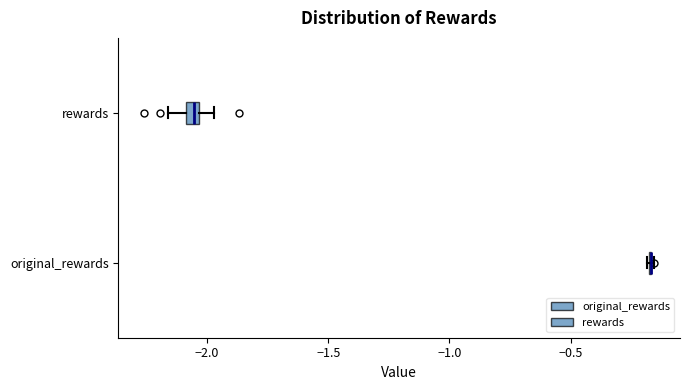

Where is the left edge of the box for rewards on the x-axis? The values are not printed on the chart, so give them approximately, as read against the axis.

-2.10